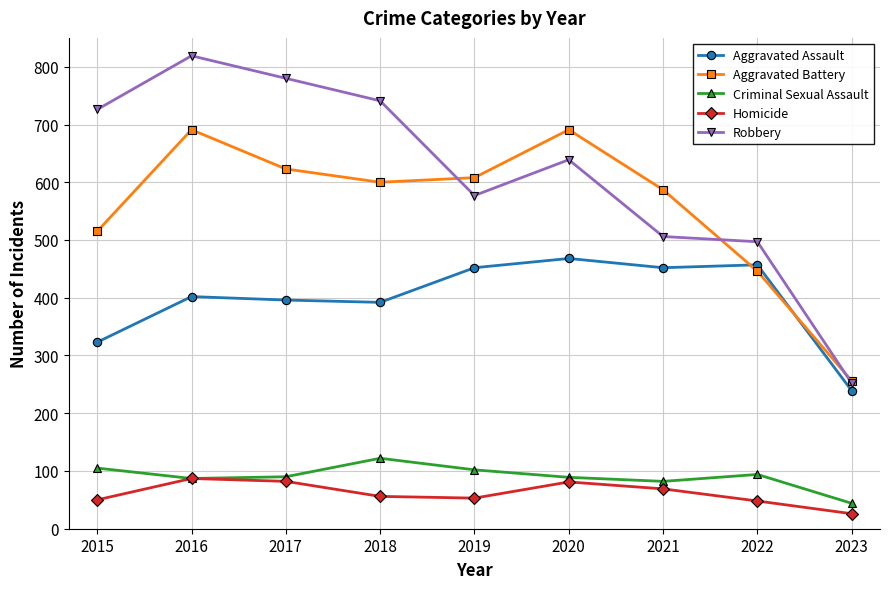

What is the minimum value for Aggravated Assault?

239